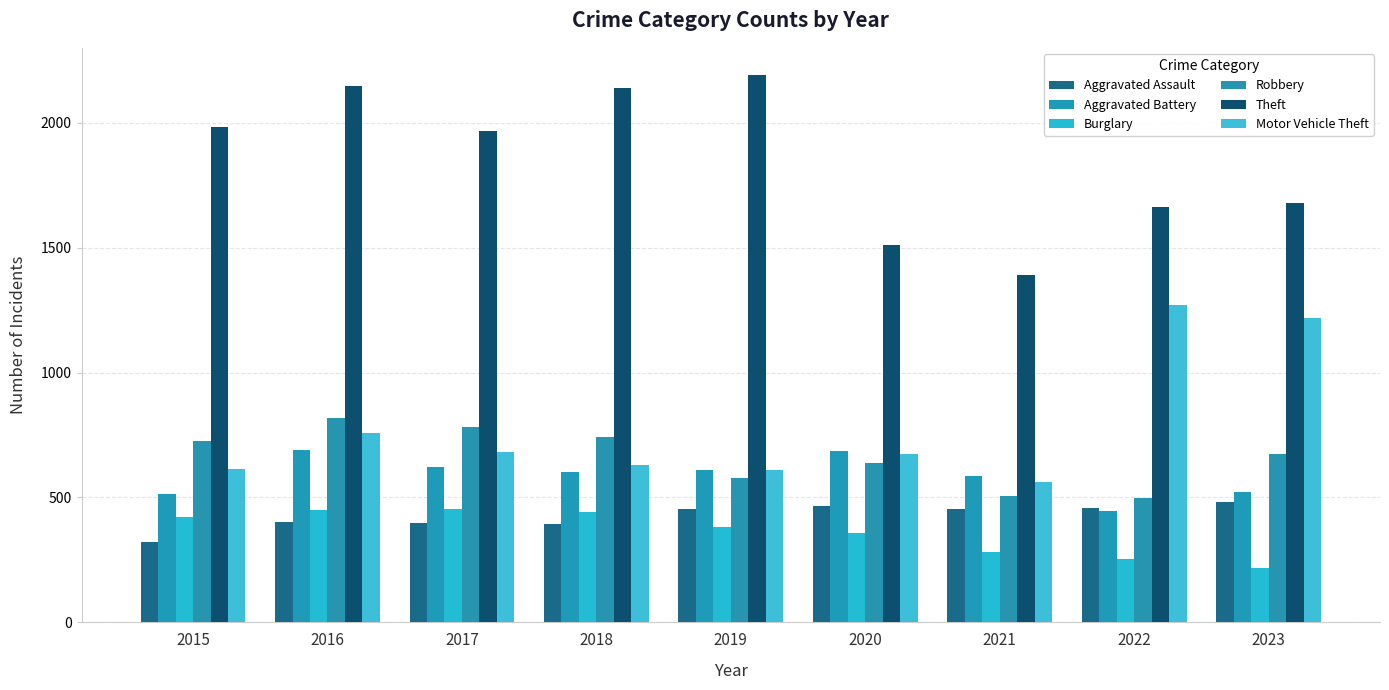

How many bars are there in each group?

6